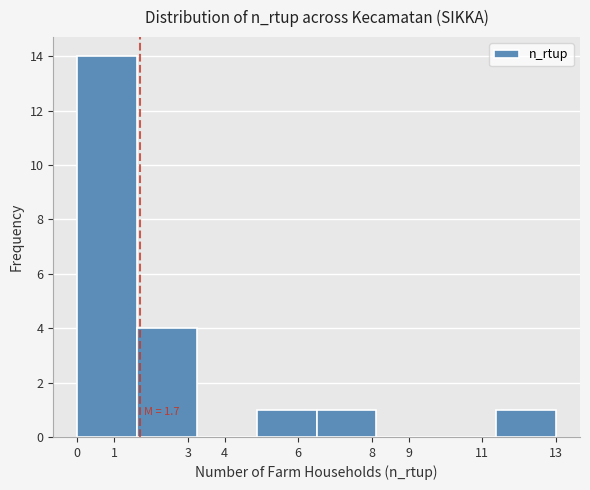

Over which range of the x-axis is the bar tallest?

0.0 to 1.6